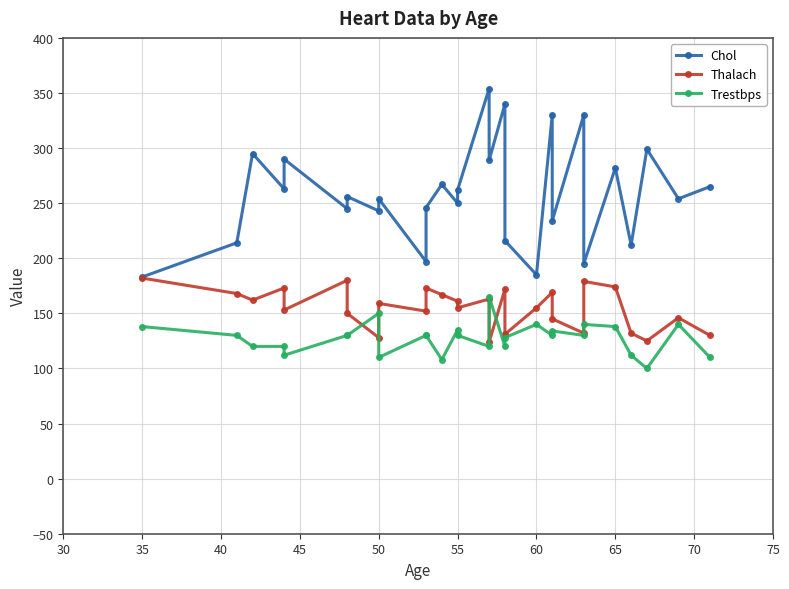

What is the total value across all series at 55?

546